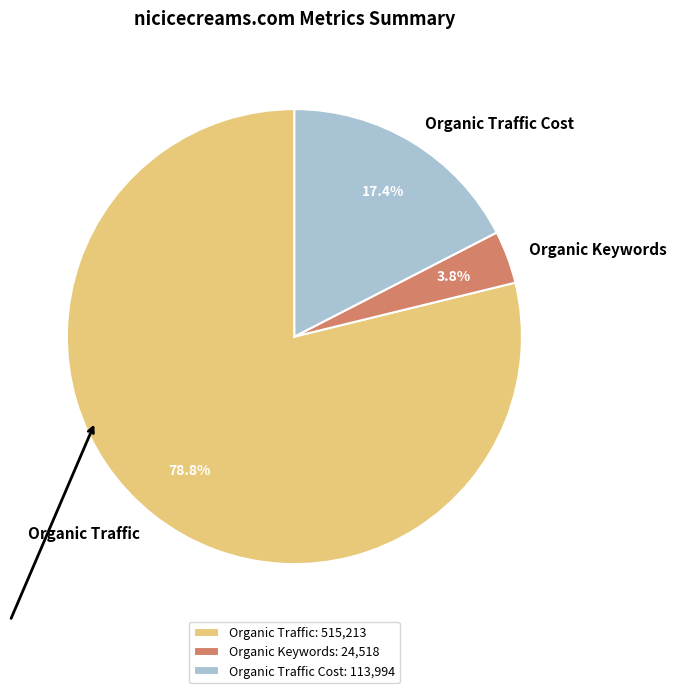

What is the ratio of the value at Organic Traffic to the value at Organic Traffic Cost?

4.5